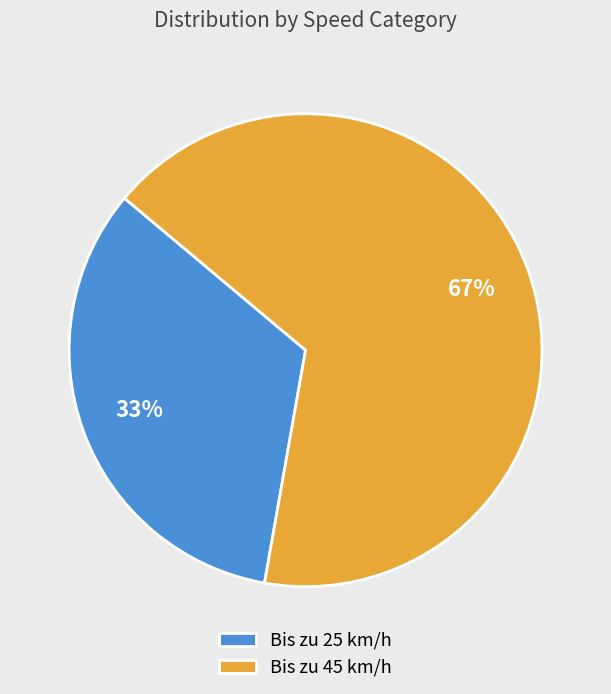

What is the largest slice in the pie chart?

Bis zu 45 km/h